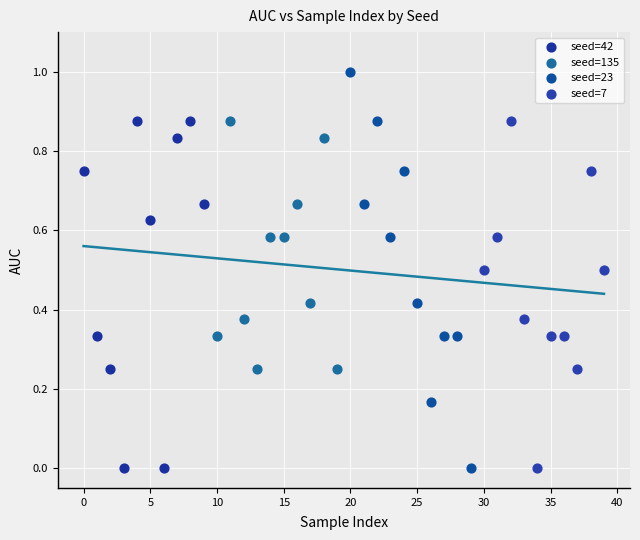

Which series contains the highest Y value?

seed=23